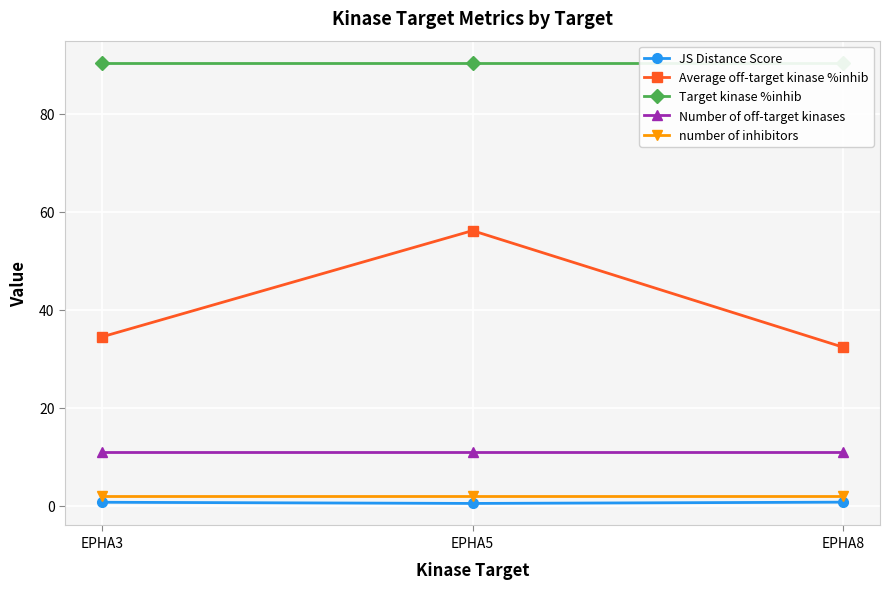

What are all the series names shown in the legend?

JS Distance Score, Average off-target kinase %inhib, Target kinase %inhib, Number of off-target kinases, number of inhibitors